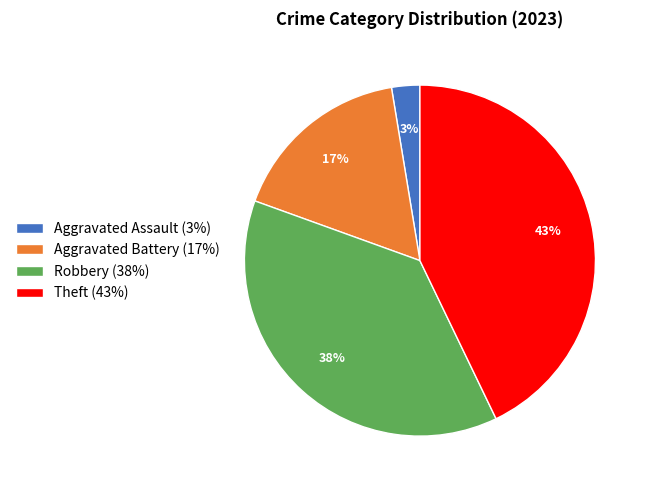

Which slice is the largest?

Theft